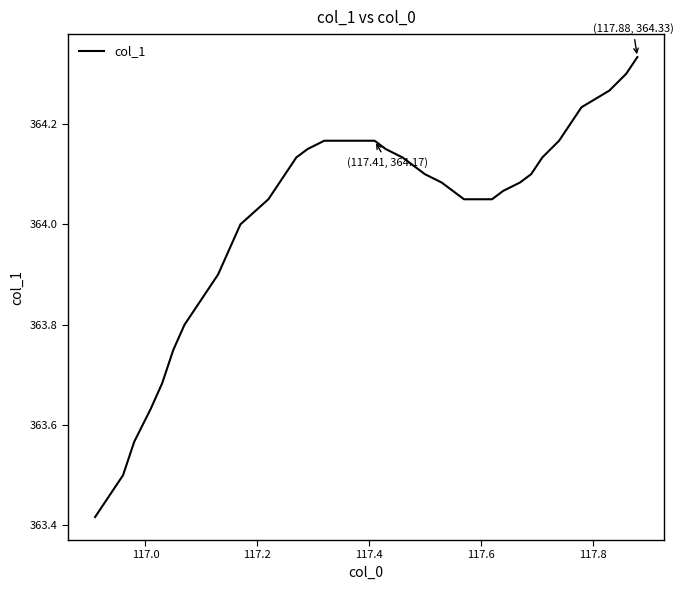

What is the difference between the maximum and minimum values?

0.9